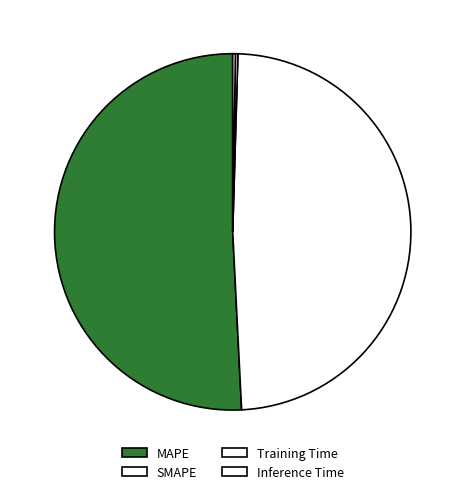

Which category accounts for the majority?

MAPE